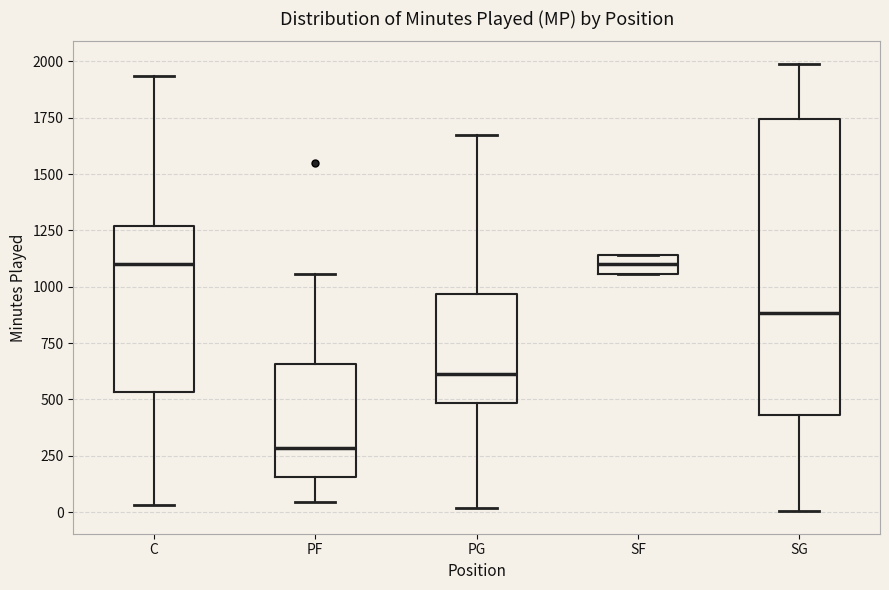

Which box is the tallest, from its lower edge to its upper edge?

SG